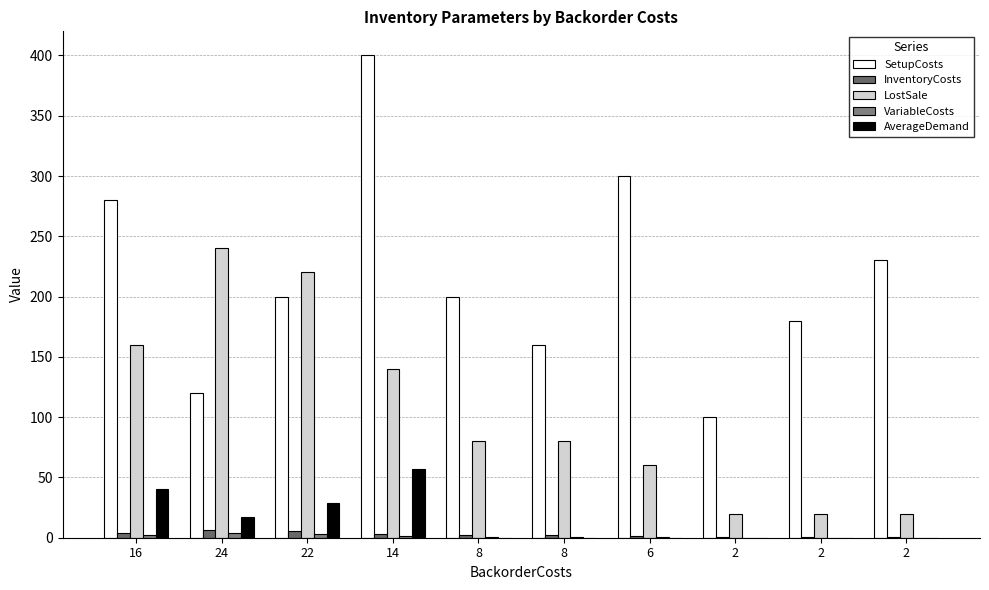

What is the minimum value for LostSale?

20.0